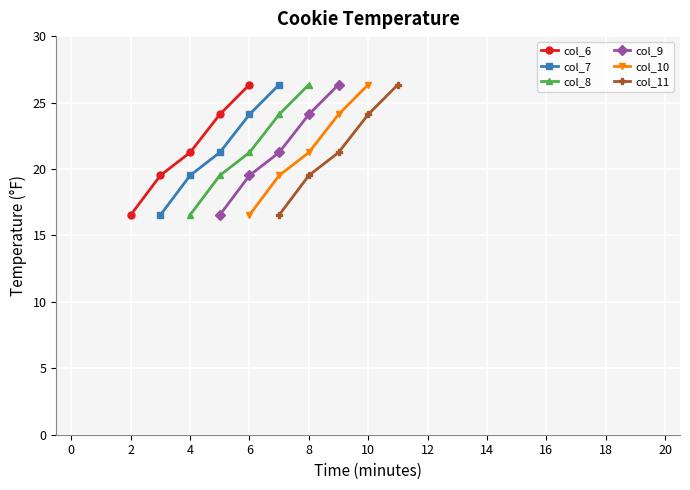

Where is col_10 nearest to the value 21?

8